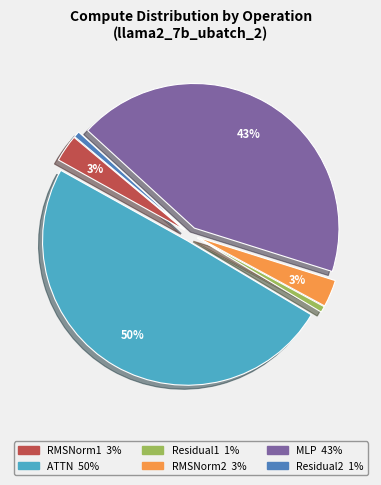

Does RMSNorm2 represent more than half of the total?

No